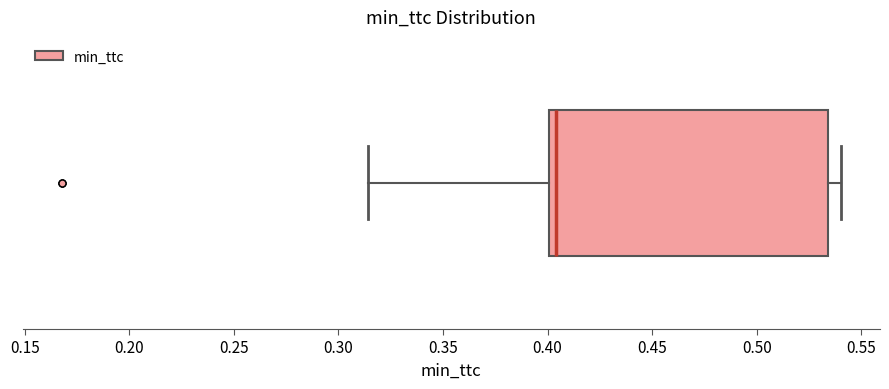

Transcribe this box plot: give where the median line is, the range the box spans, and where the two whiskers end, as read against the x-axis. The values are not printed on the chart, so give them approximately, as read against the axis.

median 0.405, box 0.400 to 0.535, whiskers 0.315 to 0.540